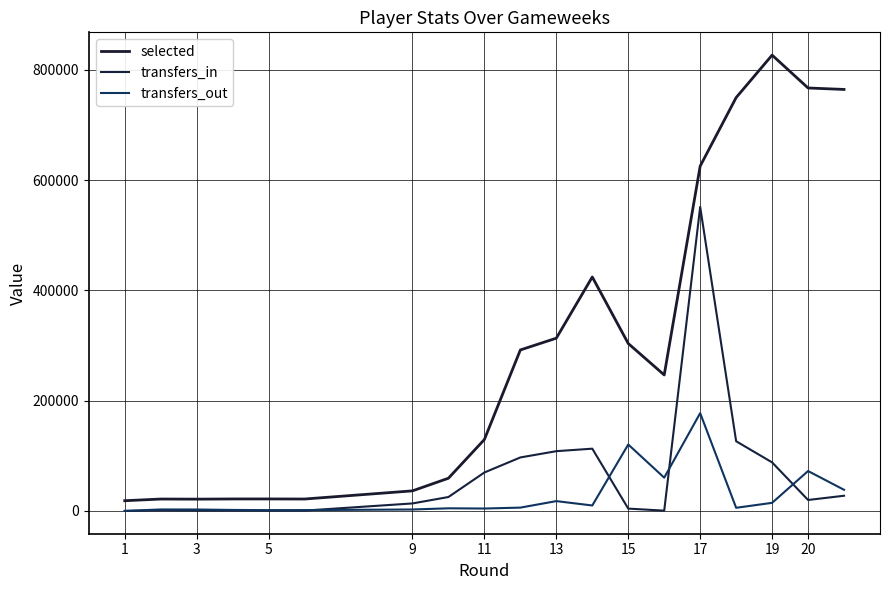

Which series has the widest spread of values?

selected